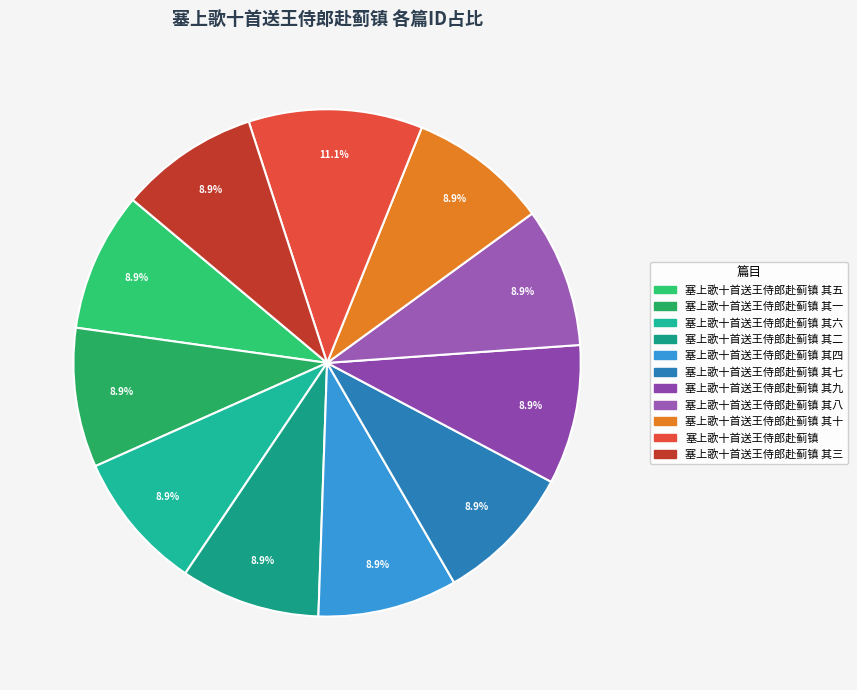

Does any single category account for the majority?

No